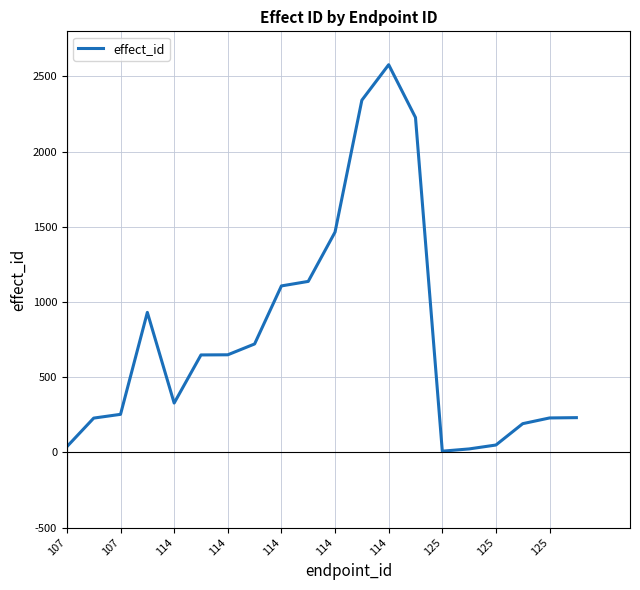

What is the smallest value displayed?

8